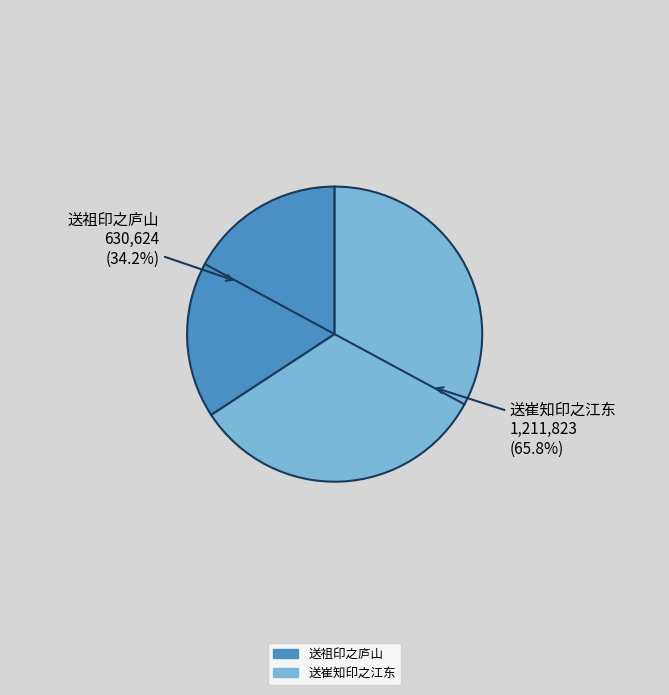

To the nearest percent, what is the combined percentage of 送崔知印之江东 and 送祖印之庐山?

100%